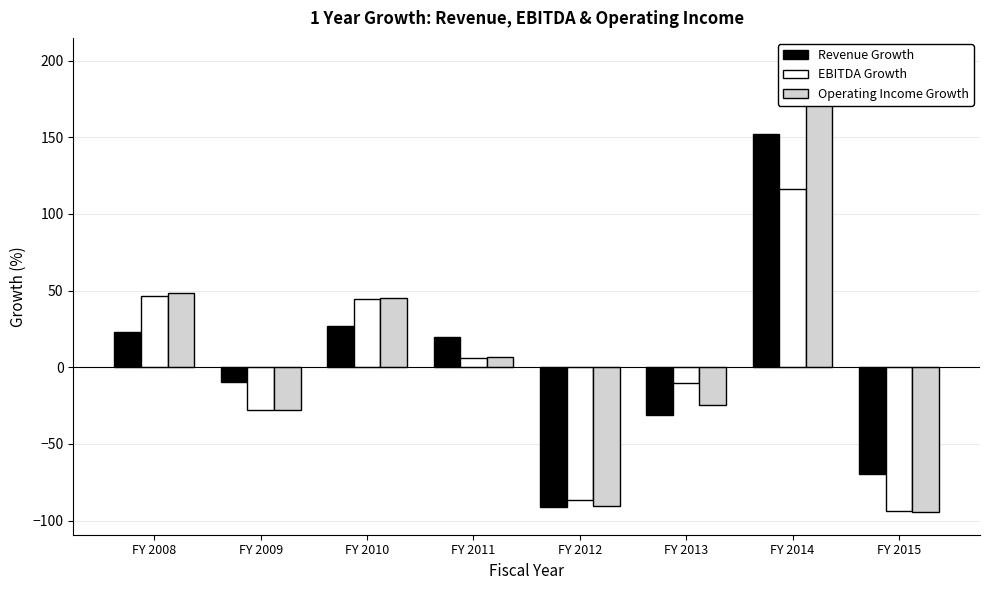

At which label does Revenue Growth reach its minimum?

FY 2012